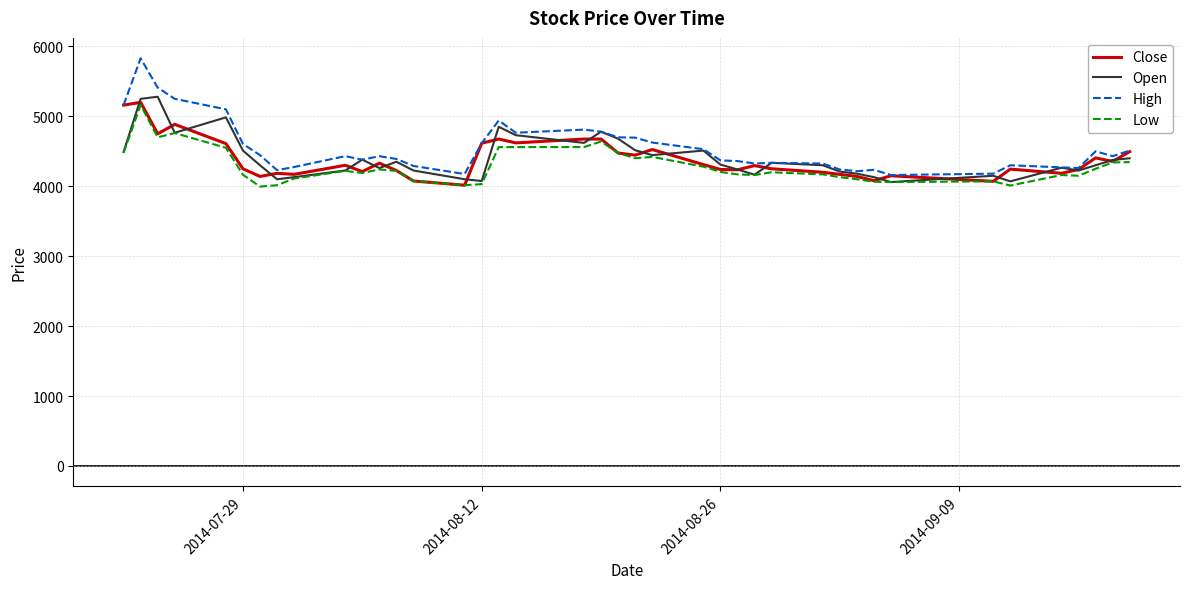

What is the difference between the maximum and minimum values in the High series?

1670